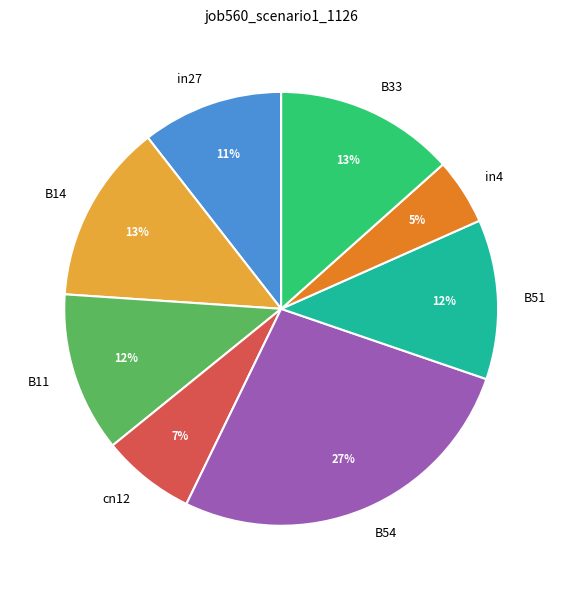

Does B33 account for over 50% of the chart?

No